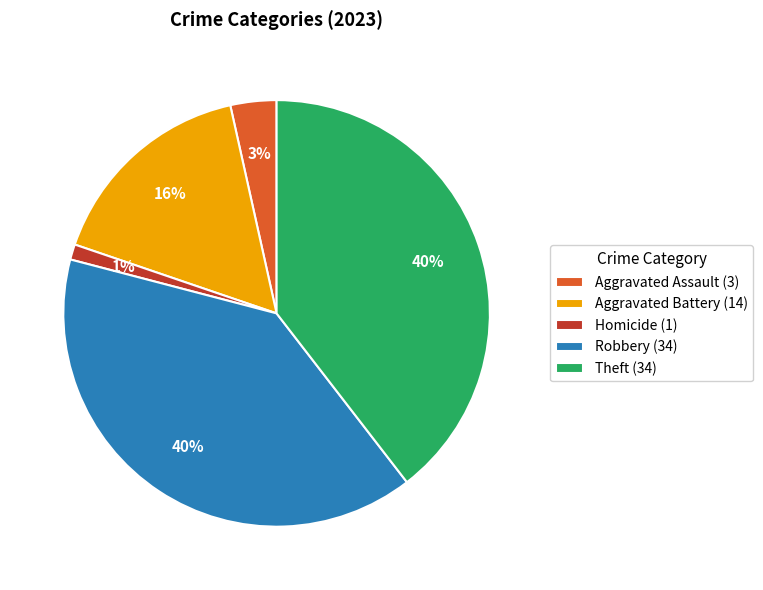

Which has a higher value, Aggravated Assault (3) or Aggravated Battery (14)?

Aggravated Battery (14)